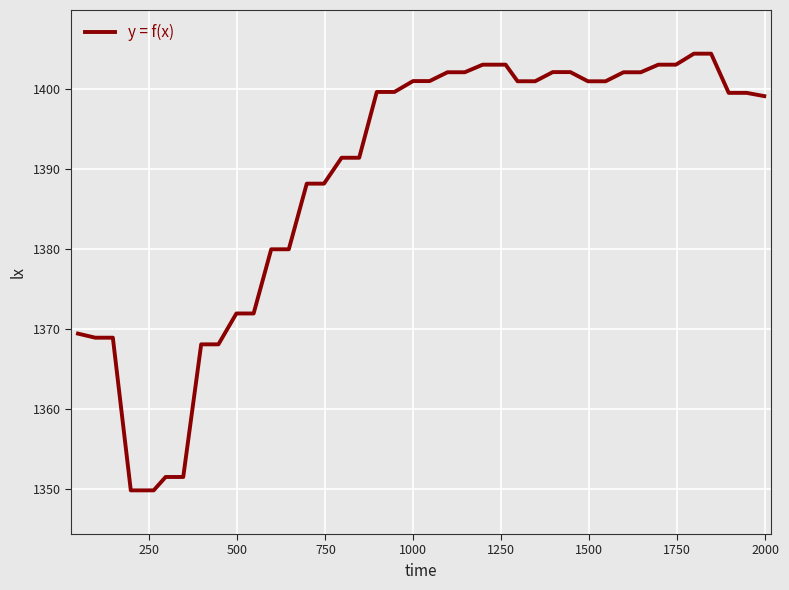

Count the number of categories in the chart.

40